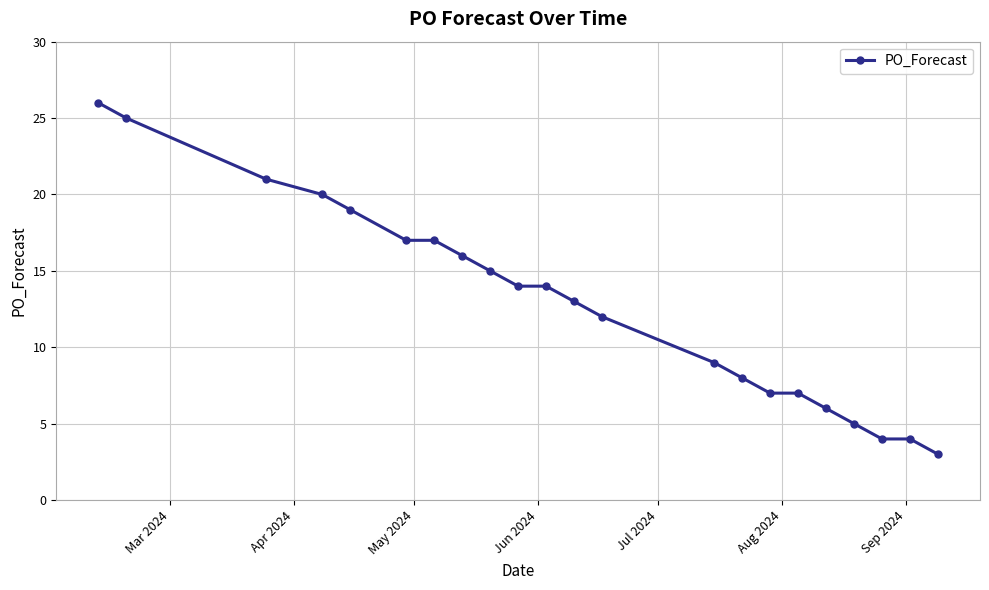

What is the sum of all values?

282